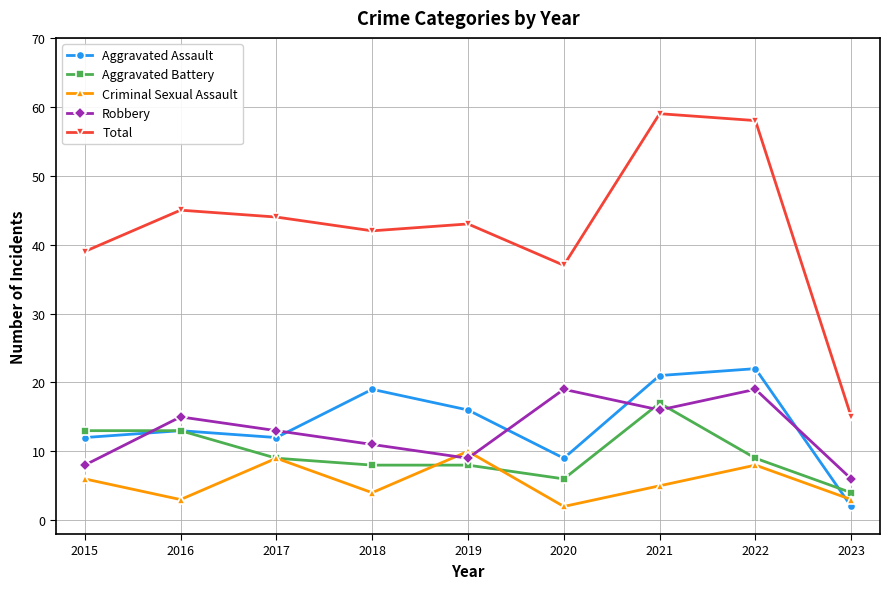

The Robbery series shows 2 at 2023. True or false?

False